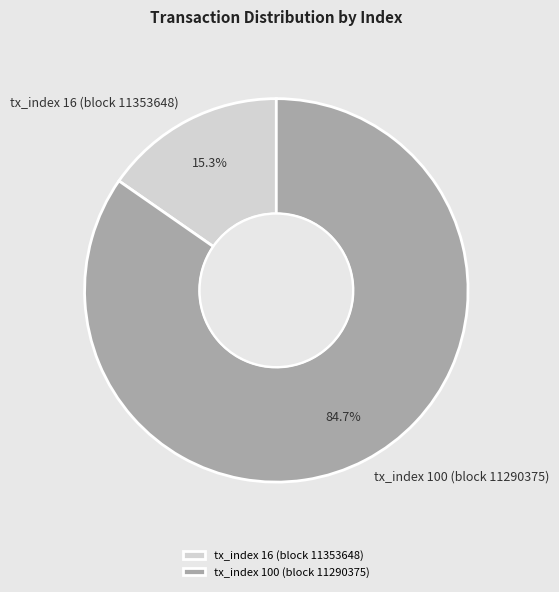

To the nearest percent, what is the average slice percentage?

50%